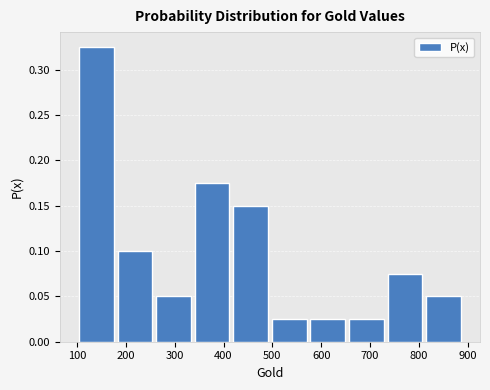

Reading left to right, list every bar in this chart as the range it spans on the x-axis followed by its height. Neither the bar edges nor the heights are printed on the chart, so give them approximately, as read against the axes.

100 to 179: 0.325
179 to 258: 0.100
258 to 337: 0.050
337 to 416: 0.175
416 to 495: 0.150
495 to 574: 0.025
574 to 653: 0.025
653 to 732: 0.025
732 to 811: 0.075
811 to 890: 0.050